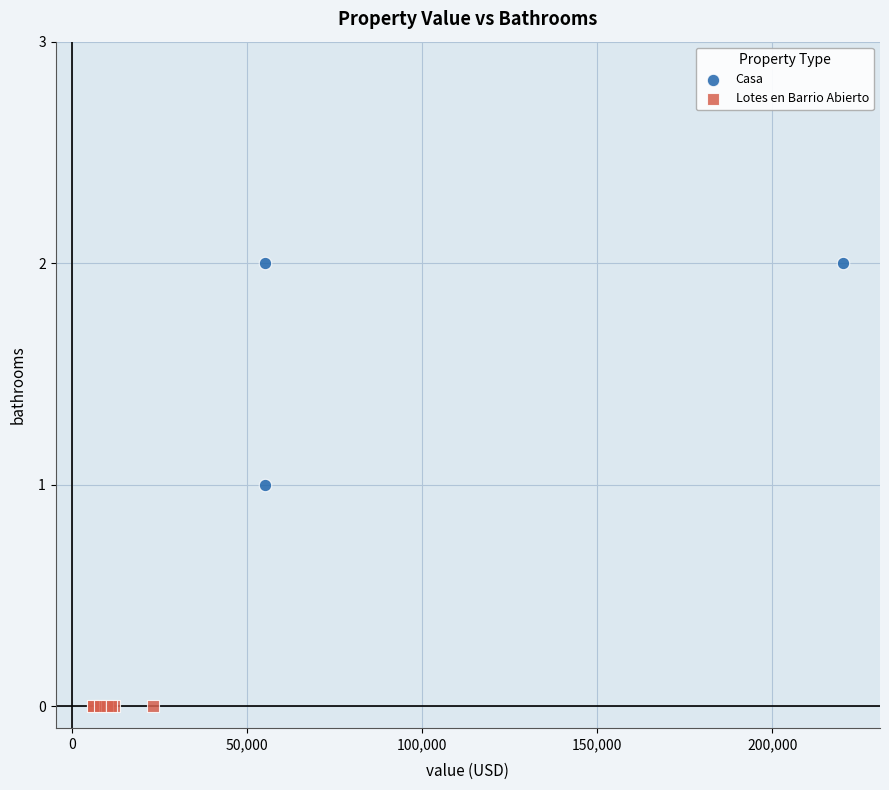

Which series reaches the maximum Y coordinate?

Casa